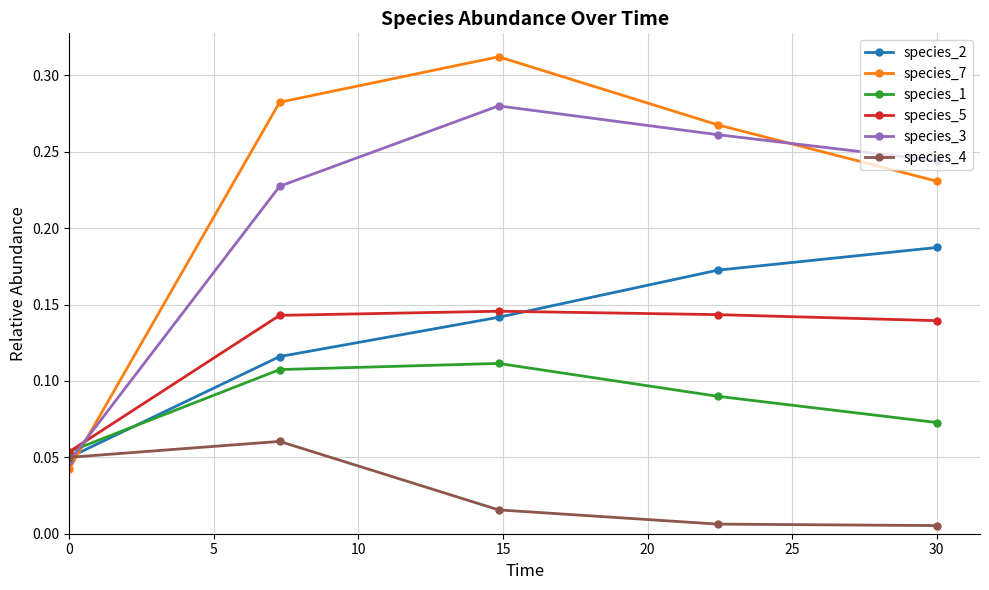

Does the chart have visible grid lines?

Yes